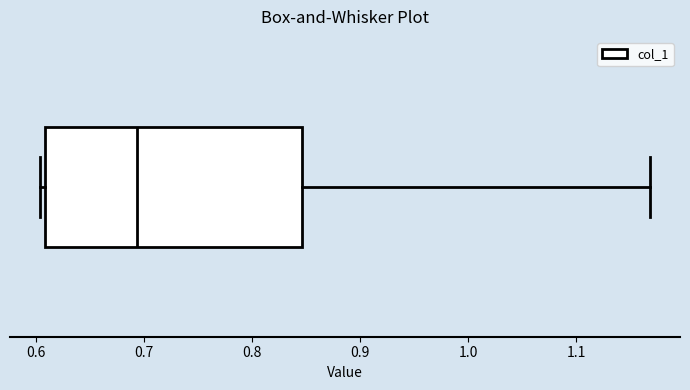

Where is the right edge of the box on the x-axis? The values are not printed on the chart, so give them approximately, as read against the axis.

0.85